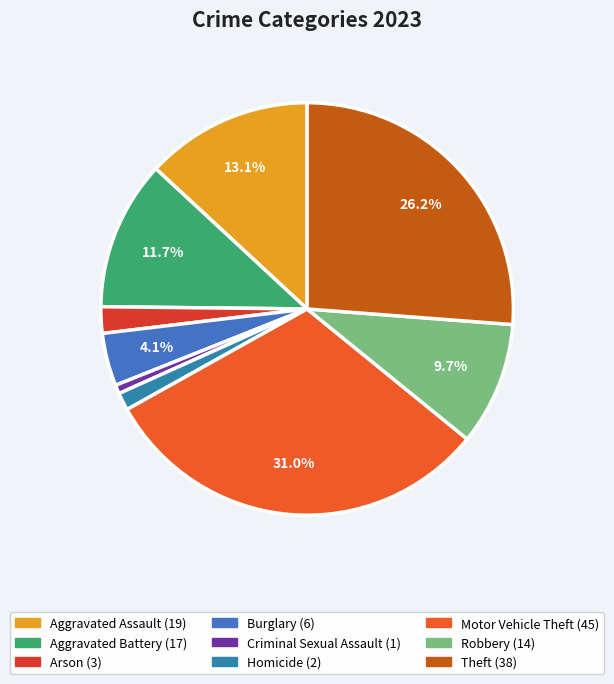

What is the change in value from Aggravated Assault to Aggravated Battery?

-2